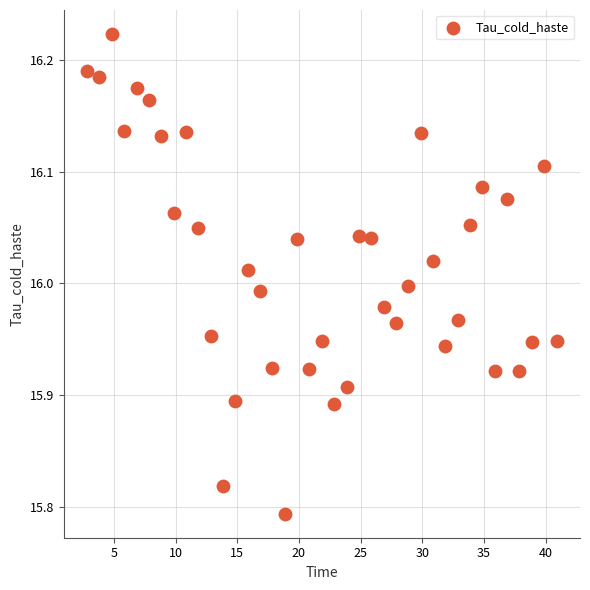

What is the range of Y values (max minus min)?

0.4